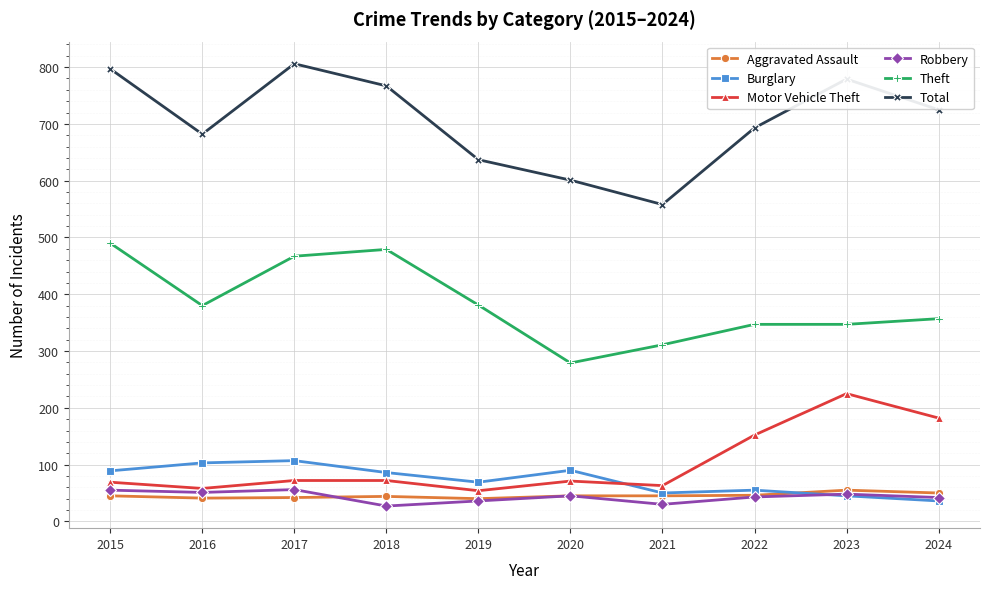

What is the difference between the maximum and minimum values in the Aggravated Assault series?

15